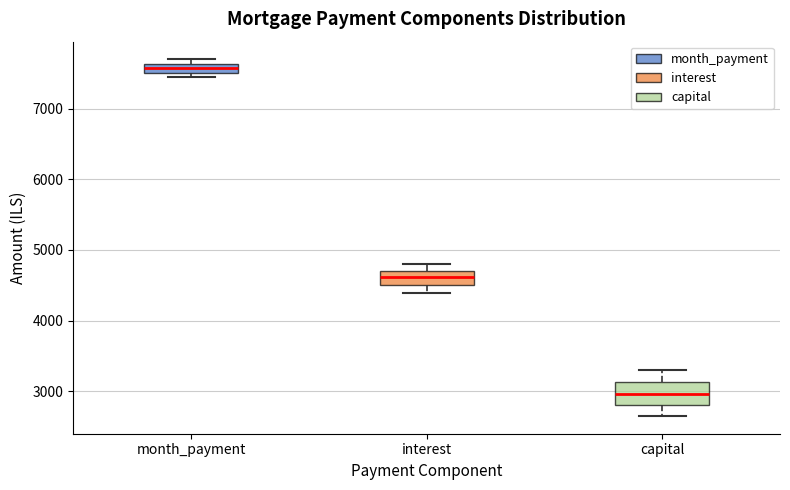

Where is the lower edge of the box for month_payment on the y-axis? The values are not printed on the chart, so give them approximately, as read against the axis.

7500